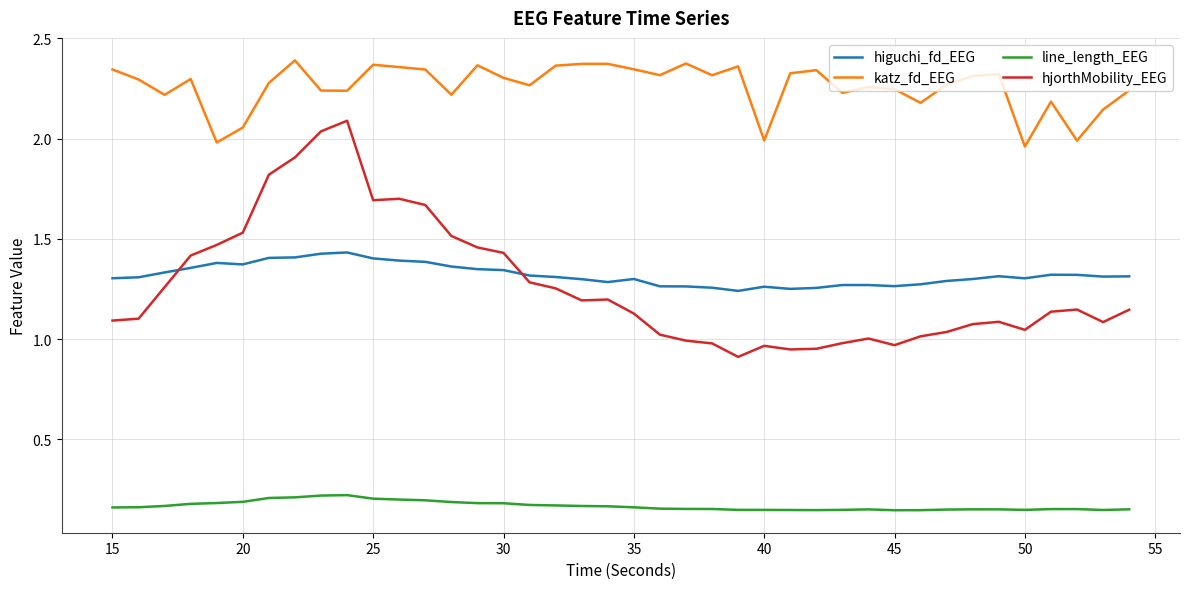

True or false: katz_fd_EEG and hjorthMobility_EEG cross at least once.

False